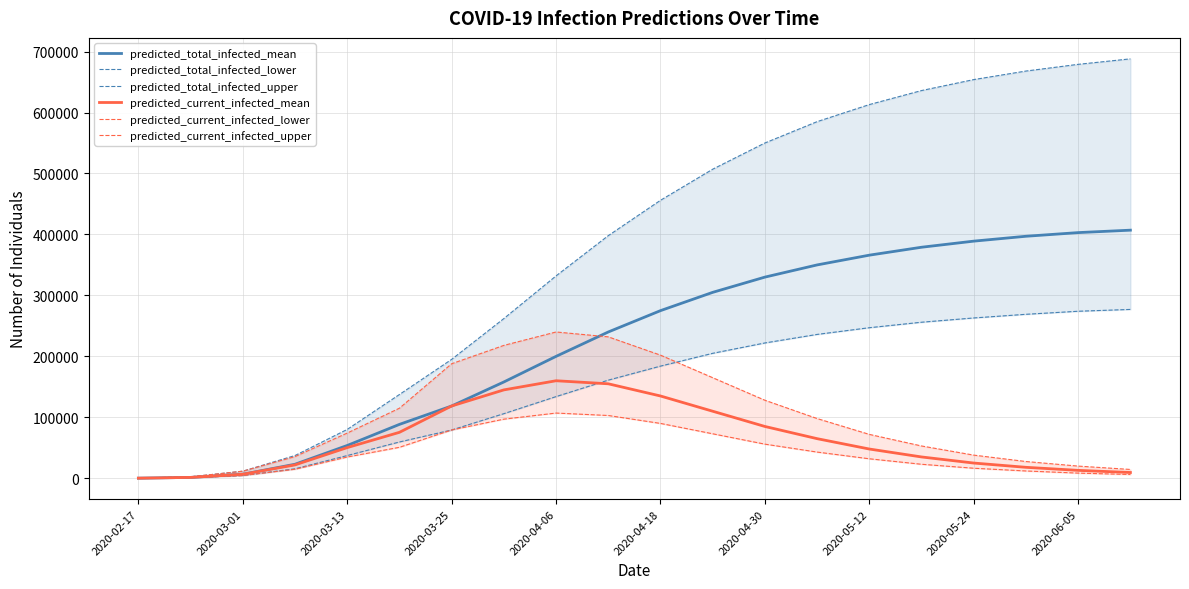

The value of predicted_current_infected_mean at 2020-04-30 is 85000. True or false?

True